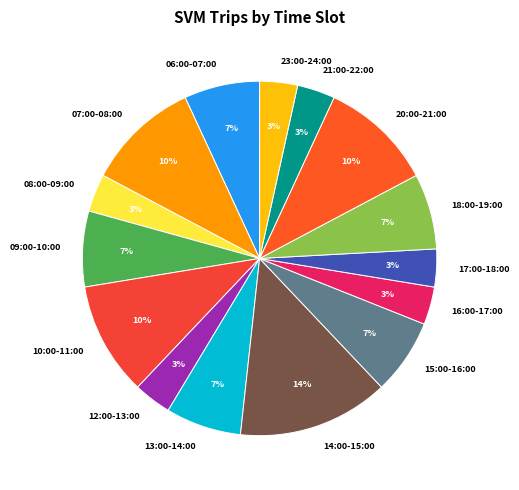

Count the number of slices in the pie.

15